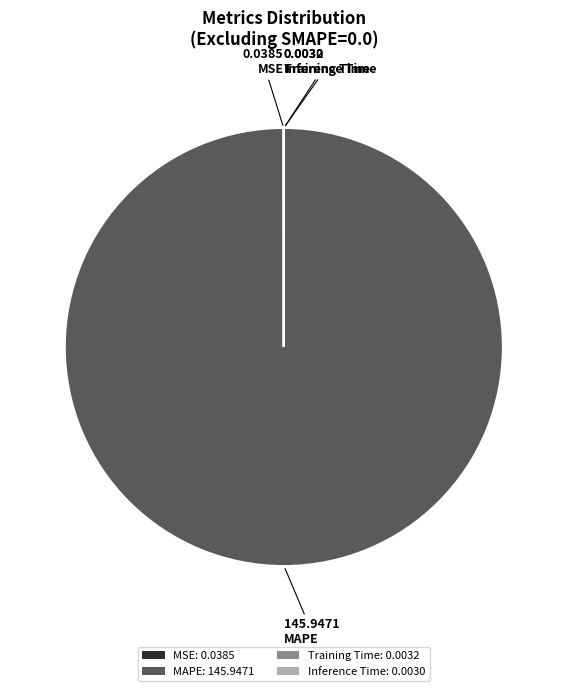

Is there a majority slice in this chart?

Yes